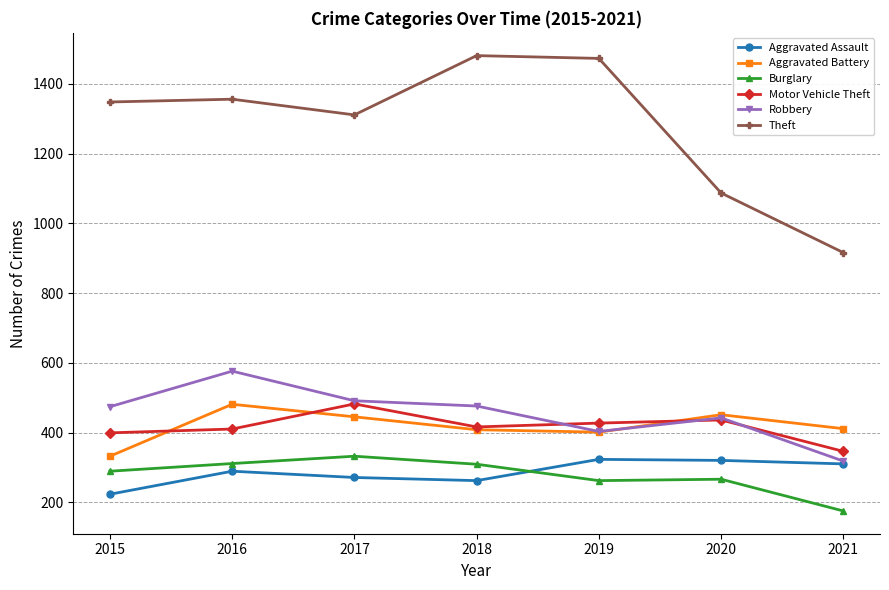

How many lines are shown in the chart?

6